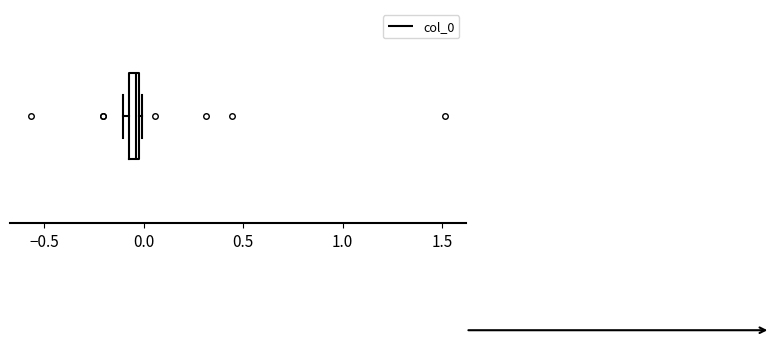

Where is the left edge of the box on the x-axis? The values are not printed on the chart, so give them approximately, as read against the axis.

-0.10